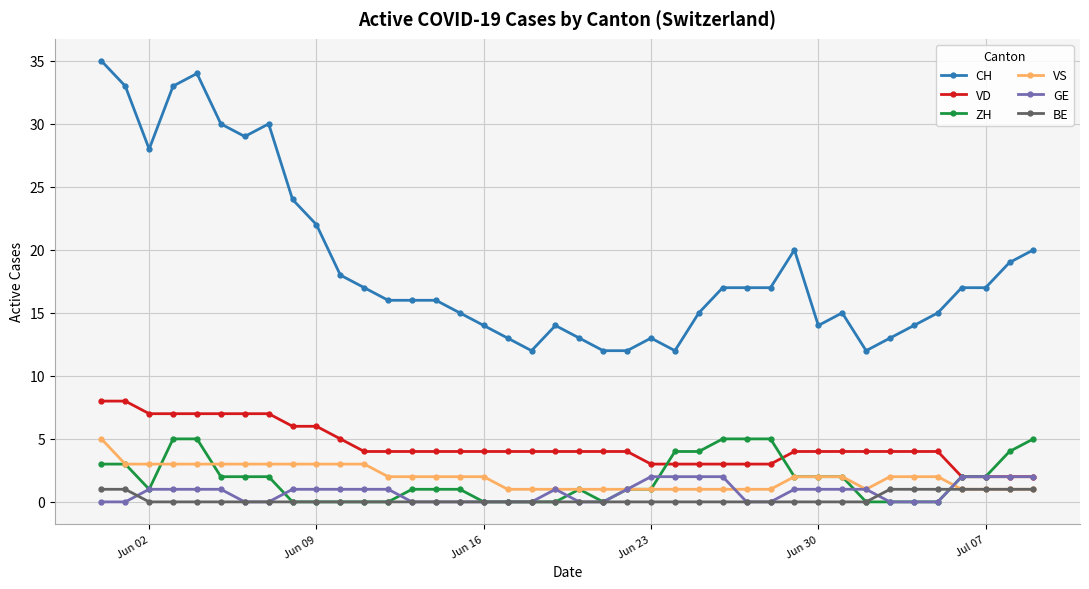

True or false: VS and VD cross at least once.

False